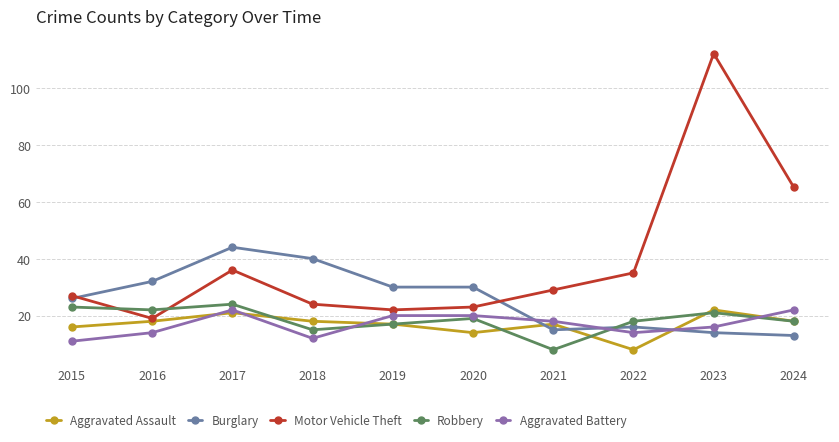

What are all the series names shown in the legend?

Aggravated Assault, Burglary, Motor Vehicle Theft, Robbery, Aggravated Battery